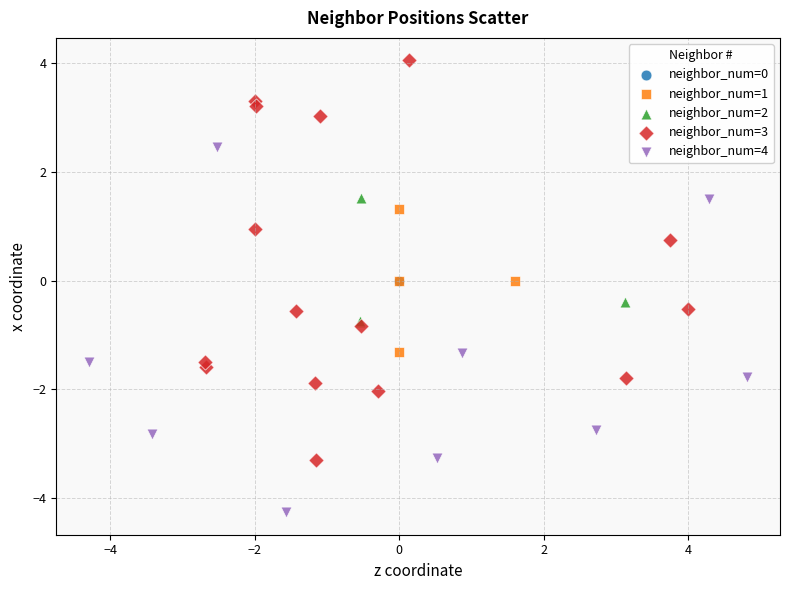

Which series reaches the minimum Y coordinate?

neighbor_num=4